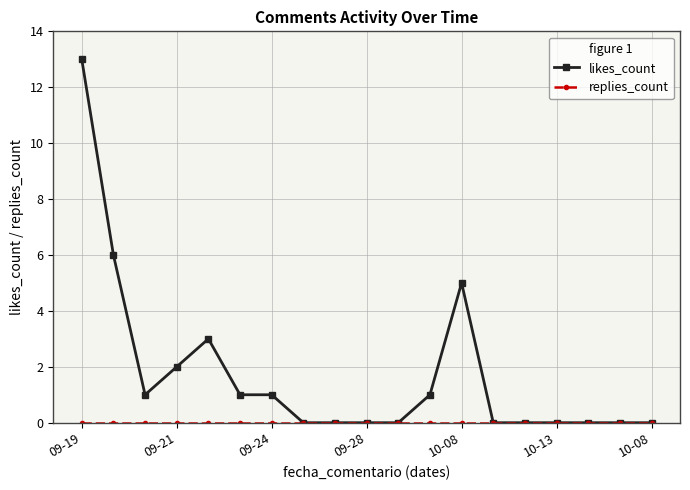

Which series has the largest range (max minus min)?

likes_count